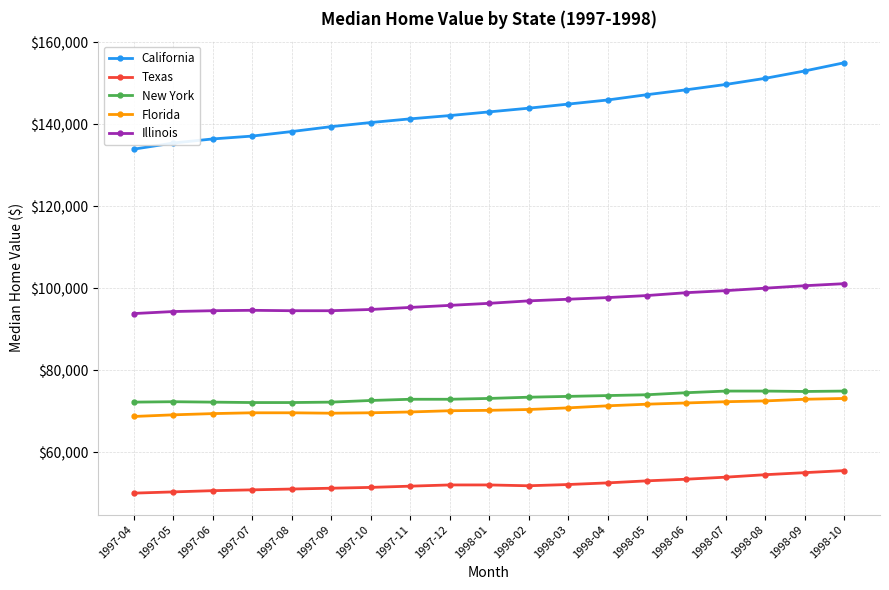

What is the sum of the Illinois values at 1998-02 and 1997-11?

192200